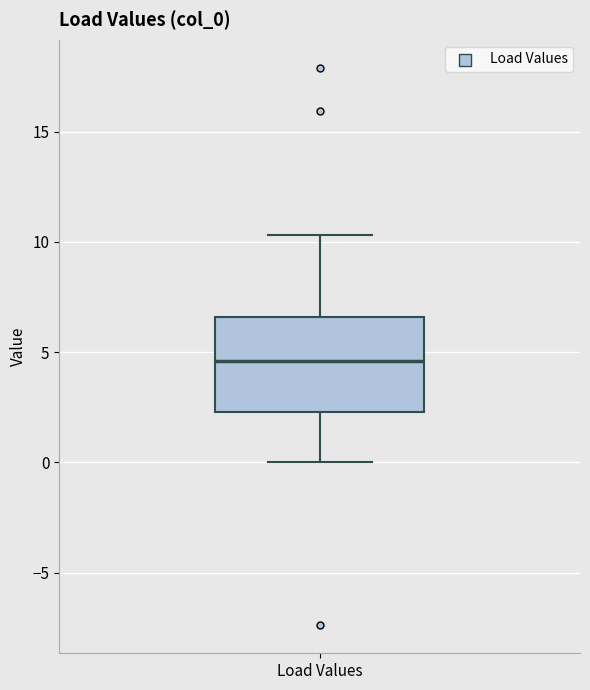

Read this box plot against the y-axis: the position of the median line, the range covered by the box, and the ends of both whiskers. The values are not printed on the chart, so give them approximately, as read against the axis.

median 4.5, box 2.5 to 6.5, whiskers 0.0 to 10.5